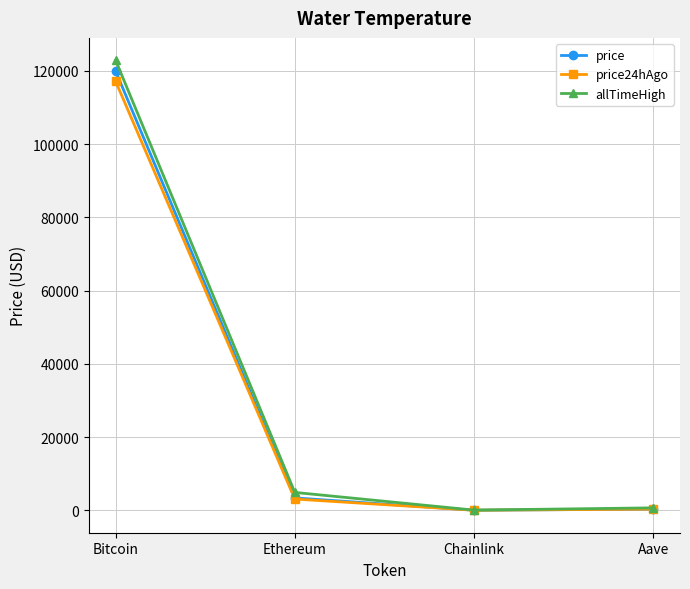

At which label does price first exceed 3380?

Bitcoin